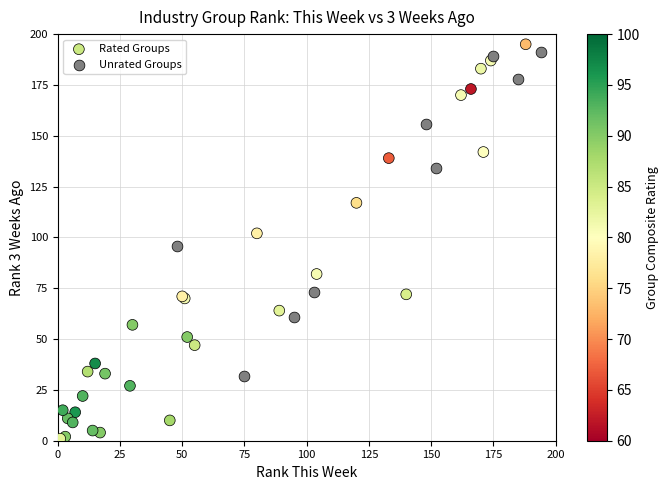

Which series has the largest Y range (max minus min)?

Rated Groups